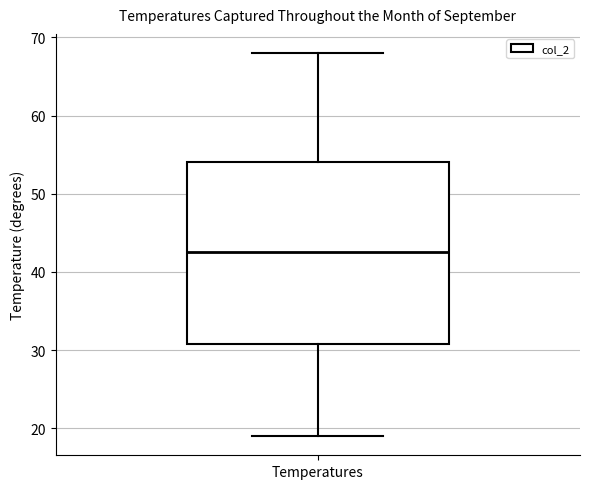

Where does the lower whisker of the box for Temperatures end on the y-axis? The values are not printed on the chart, so give them approximately, as read against the axis.

19